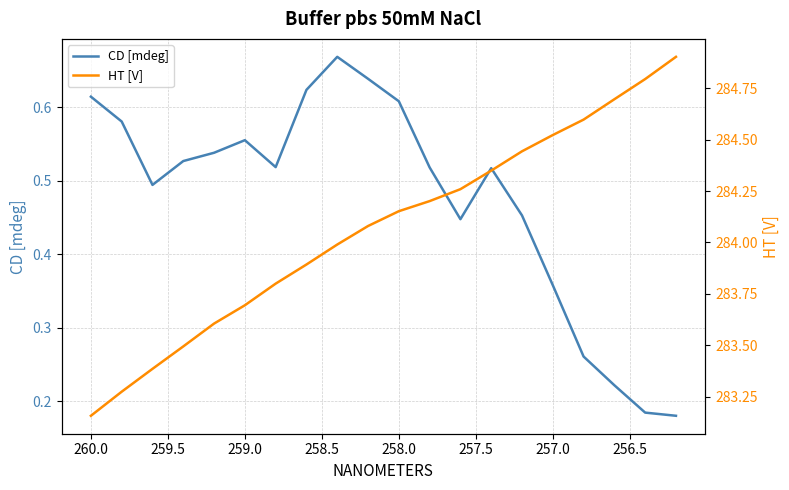

Which series has the widest spread of values?

HT [V]